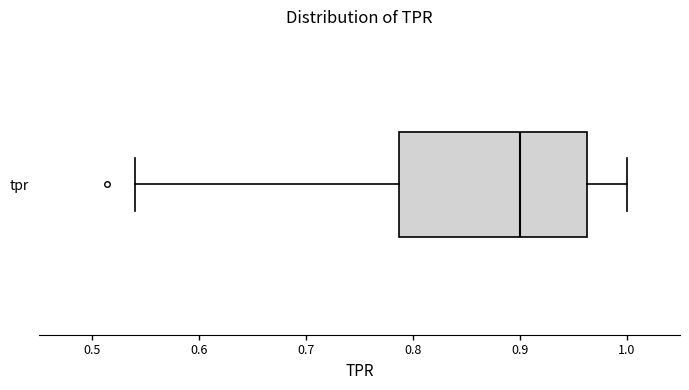

Where does the right whisker of the box for tpr end on the x-axis? The values are not printed on the chart, so give them approximately, as read against the axis.

1.00